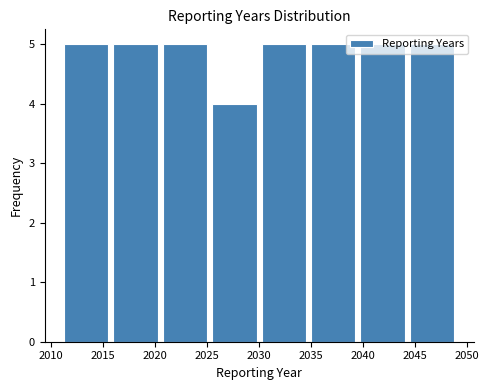

What is the height of the bar covering 2030.00 to 2034.75 on the x-axis? Neither the bar edges nor the heights are printed on the chart, so give them approximately, as read against the axes.

5